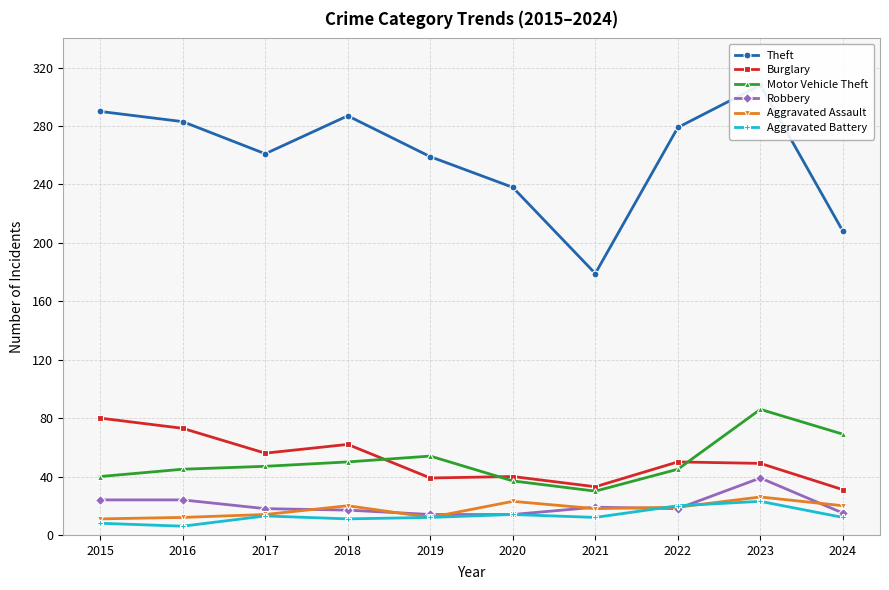

Which series has the largest total across all categories?

Theft